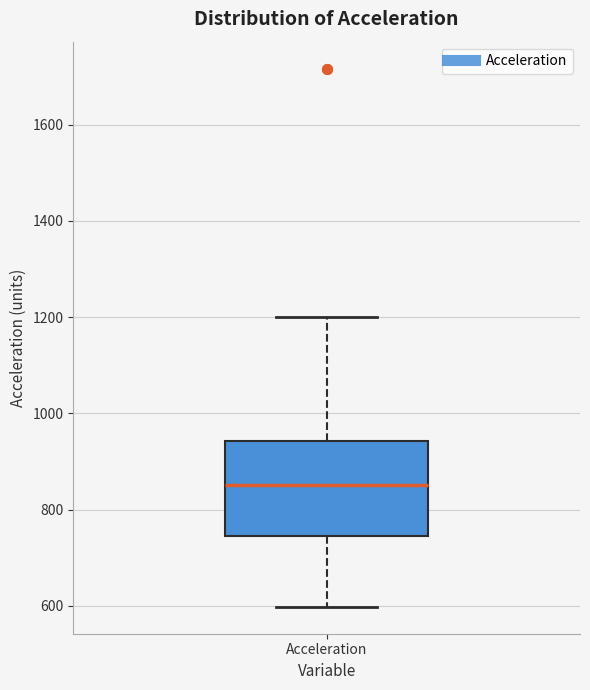

Where is the upper edge of the box for Acceleration on the y-axis? The values are not printed on the chart, so give them approximately, as read against the axis.

940